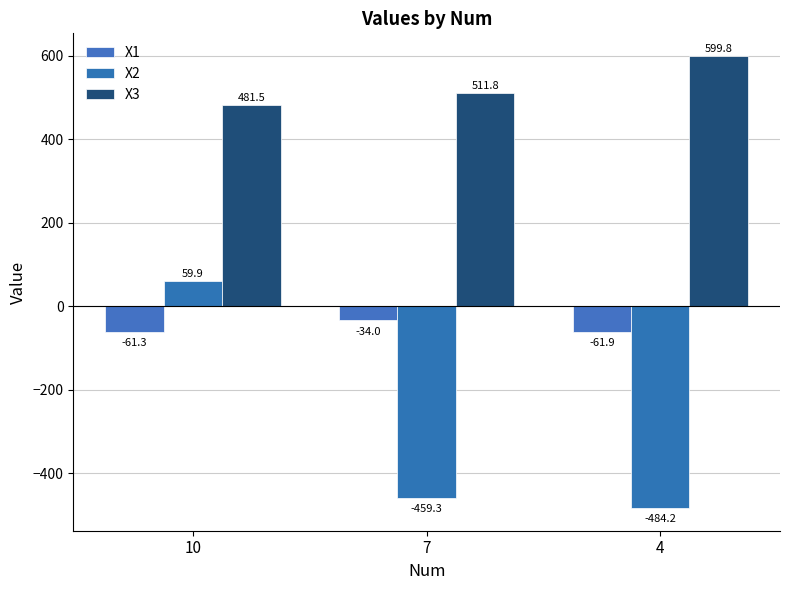

Reading left to right, extract all data points from this chart.

X1: -61.3	-34.0	-61.9
X2: 59.9	-459.3	-484.2
X3: 481.5	511.8	599.8